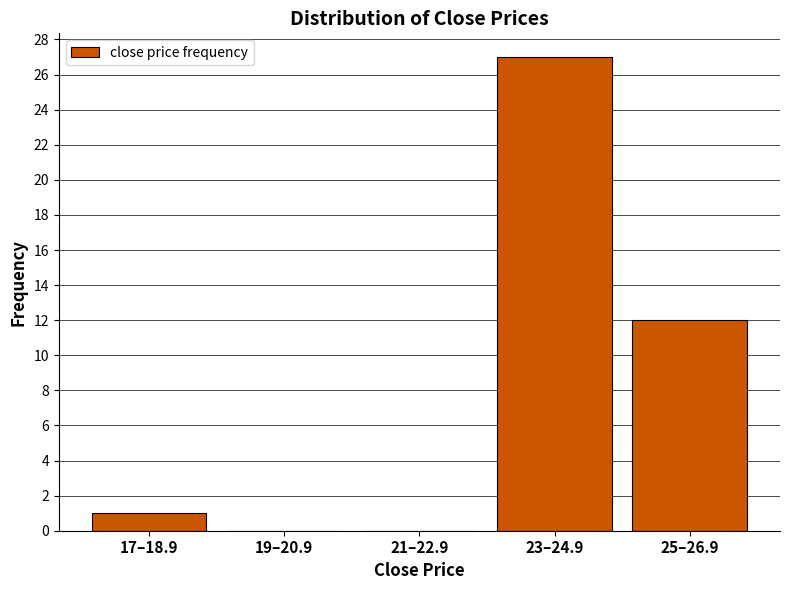

Reading left to right, what are all the values shown in this chart?

17–18.9=1	19–20.9=0	21–22.9=0	23–24.9=27	25–26.9=12